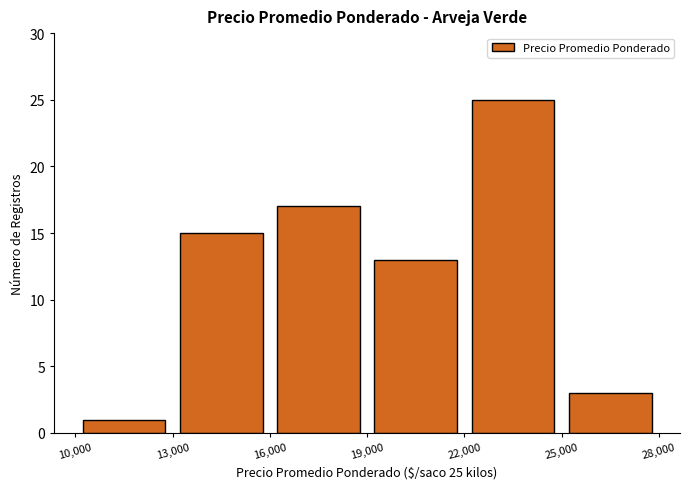

Over which range of the x-axis is the bar tallest?

22,000 to 25,000